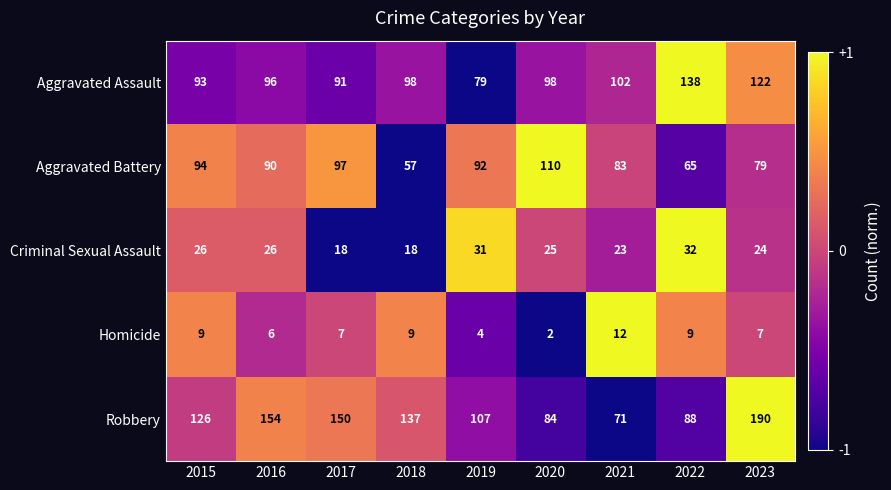

Which series has the largest total across all categories?

Robbery